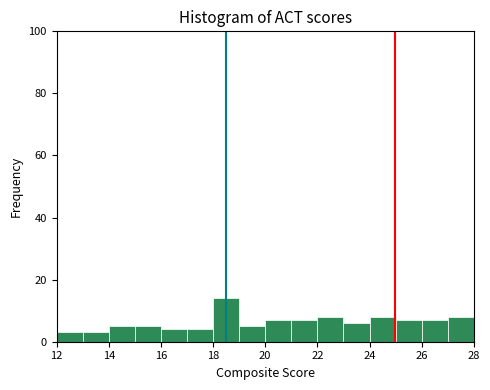

How tall is the bar that spans 22 to 23 on the x-axis? The values are not printed on the chart, so give them approximately, as read against the axis.

8